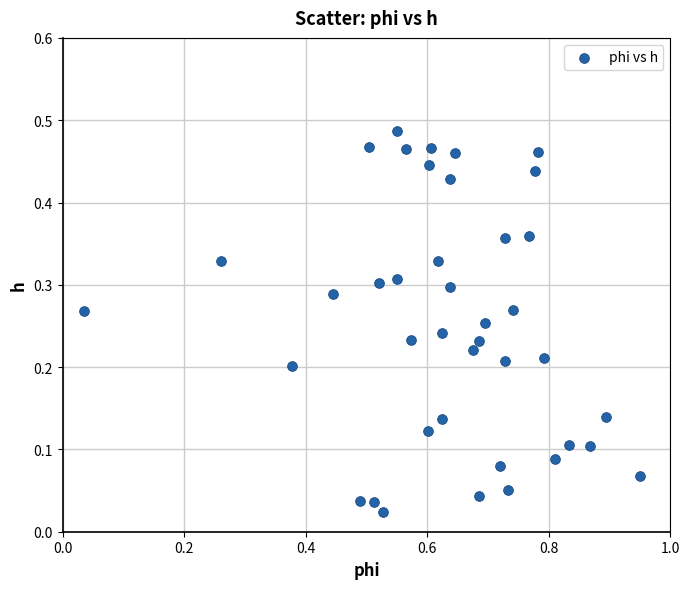

What is the range of X values (max minus min)?

0.9